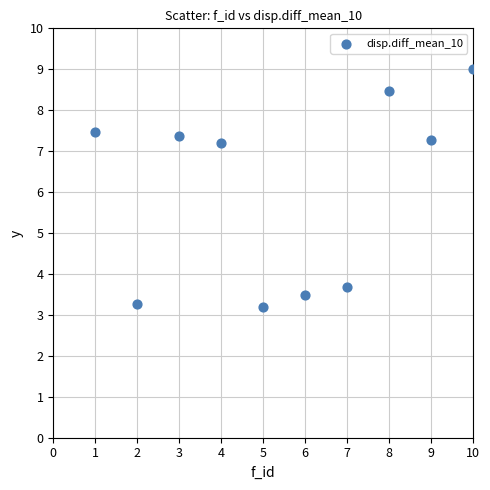

What is the average X value?

5.5